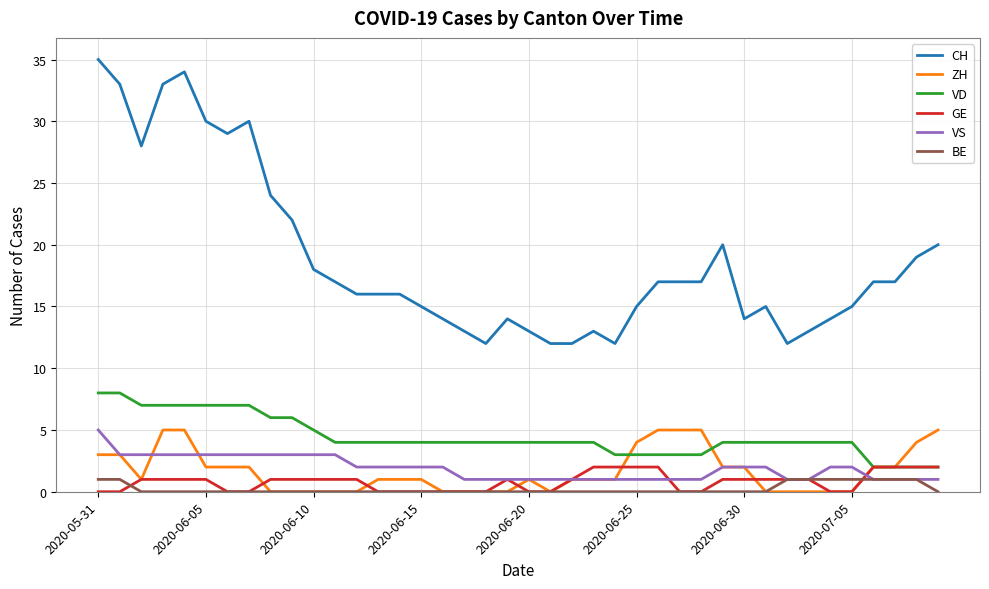

True or false: VD and VS intersect in this chart.

False